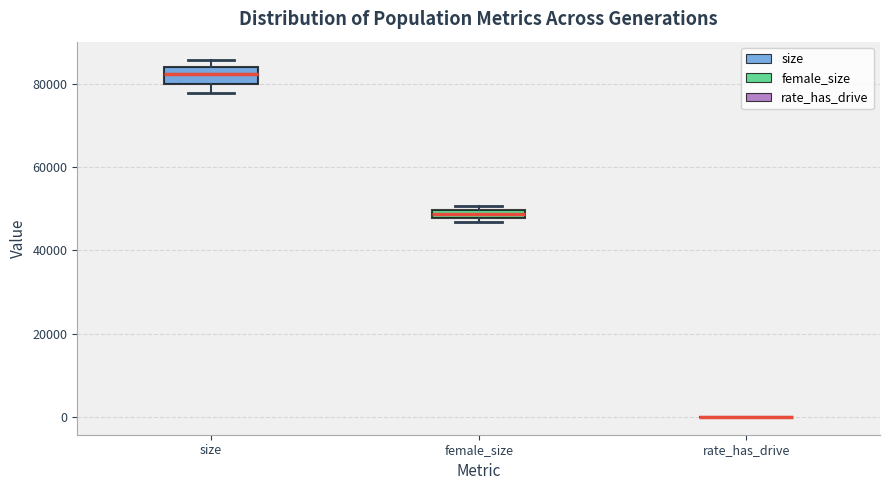

Which box is the tallest, from its lower edge to its upper edge?

size